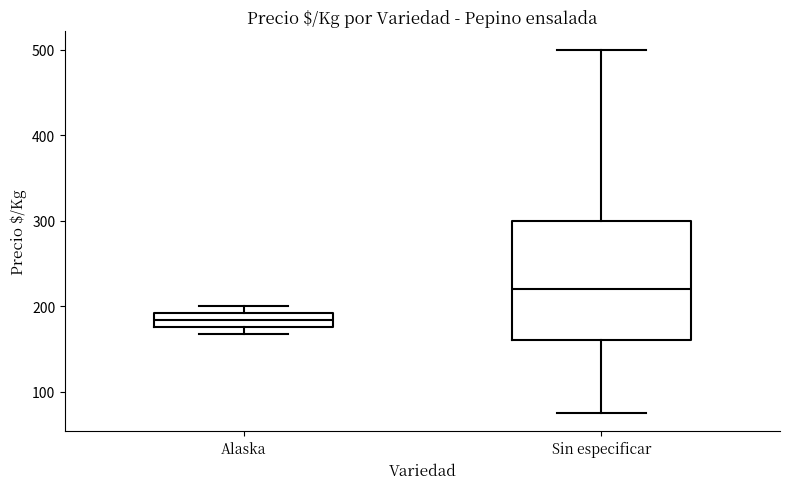

Which box has the lowest median line?

Alaska